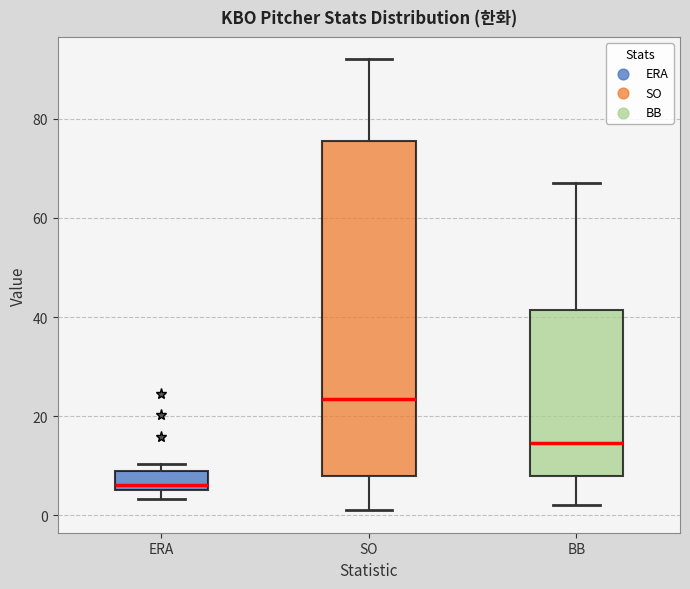

Which box's median line is the highest?

SO